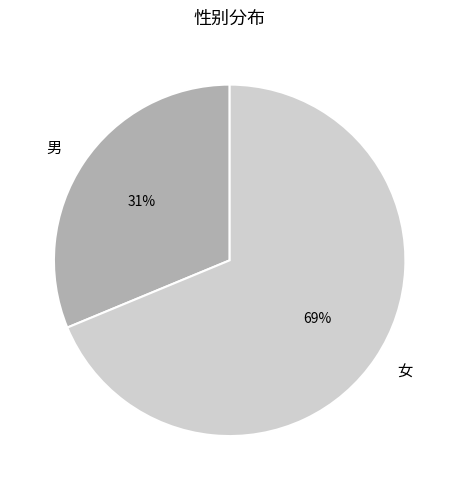

Rank the categories by value from lowest to highest.

男, 女